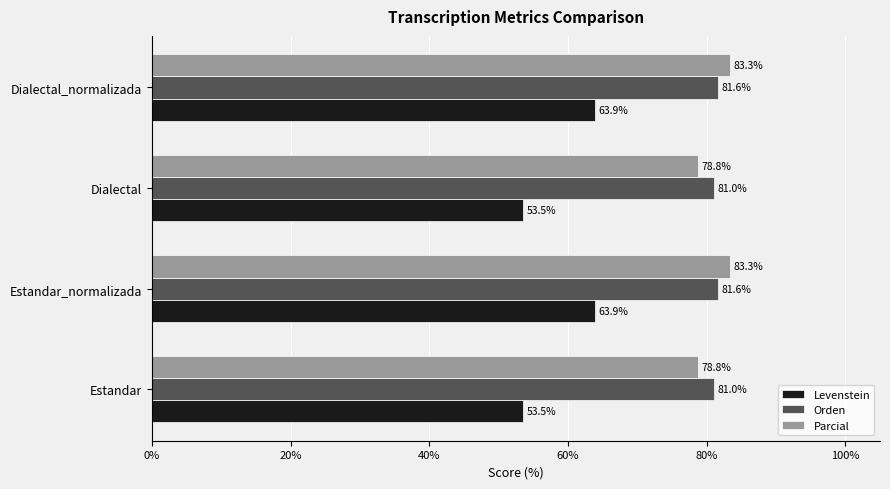

What is the difference between the second highest and second lowest values in the Parcial series?

4.5